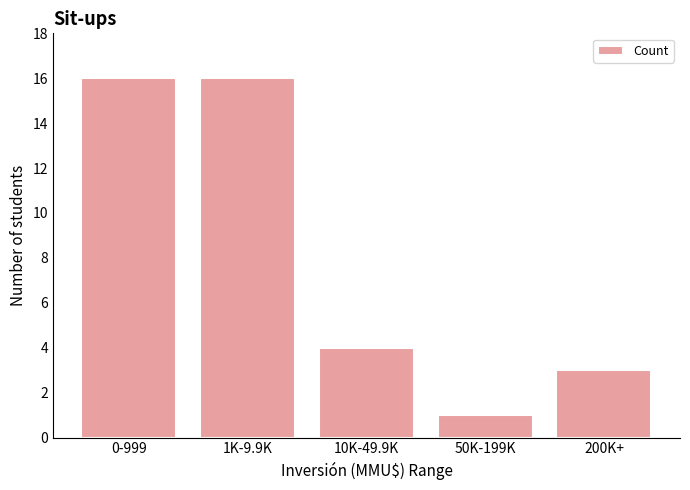

Reading left to right, transcribe all the data shown in this chart.

16	16	4	1	3